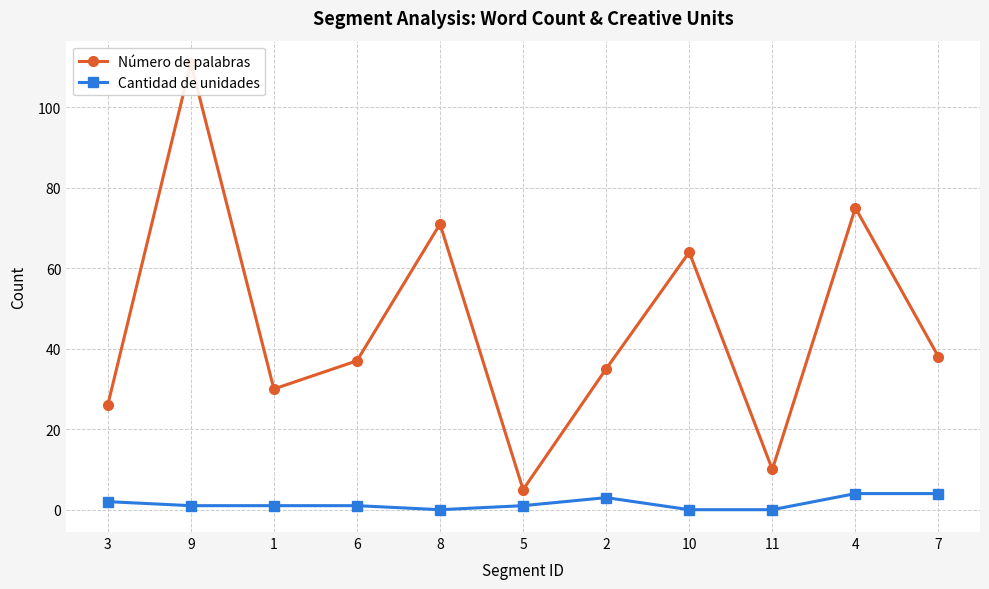

How many interior local peaks does the Cantidad de unidades series have?

1